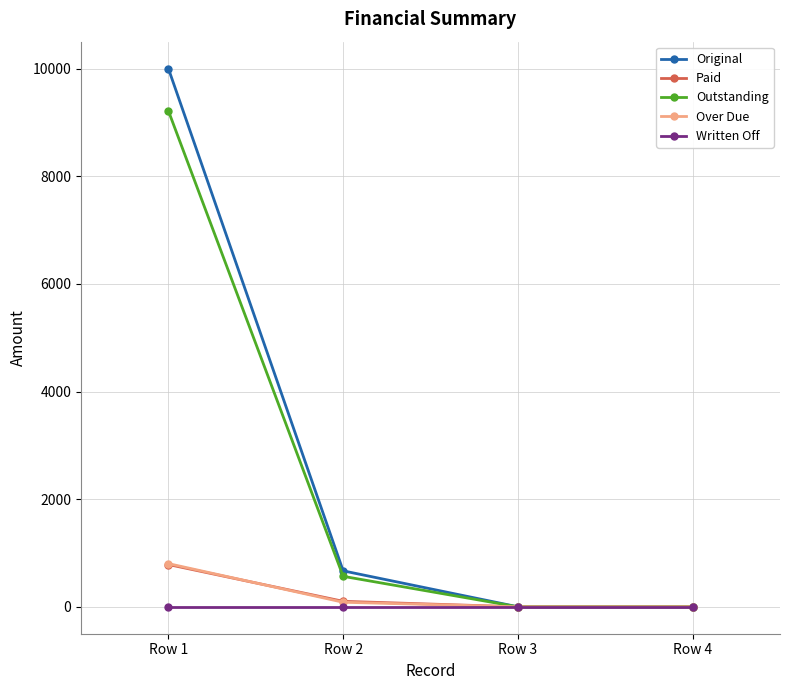

Reading left to right, transcribe all the data shown in this chart.

Original: Row 1=10000.0	Row 2=668.4	Row 3=0.0	Row 4=0.0
Paid: Row 1=785.8	Row 2=101.9	Row 3=0.0	Row 4=0.0
Outstanding: Row 1=9214.2	Row 2=566.5	Row 3=0.0	Row 4=0.0
Over Due: Row 1=802.9	Row 2=84.8	Row 3=0.0	Row 4=0.0
Written Off: Row 1=0.0	Row 2=0.0	Row 3=0.0	Row 4=0.0